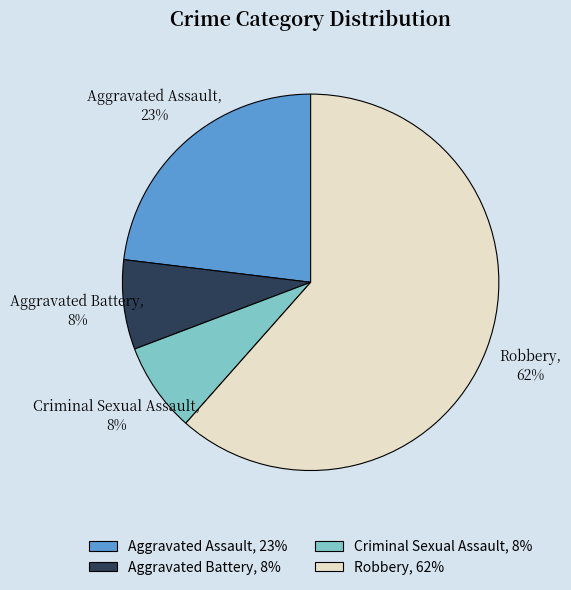

Is Robbery the majority of the pie?

Yes